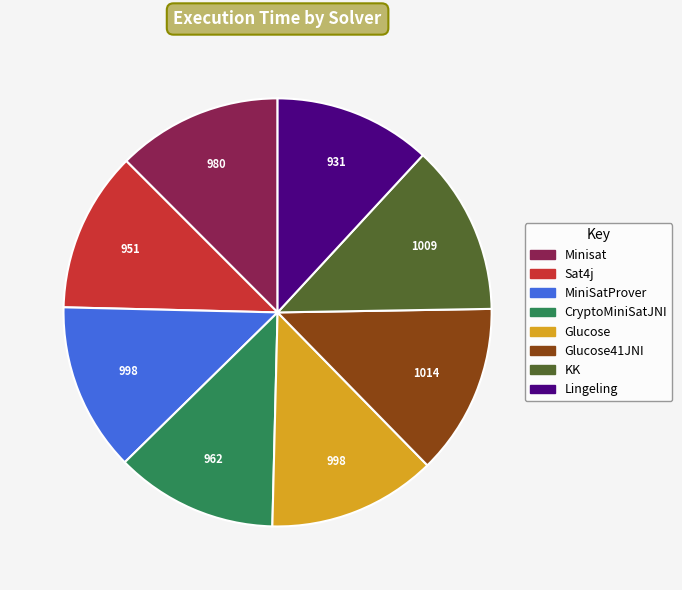

Does any single category account for the majority?

No